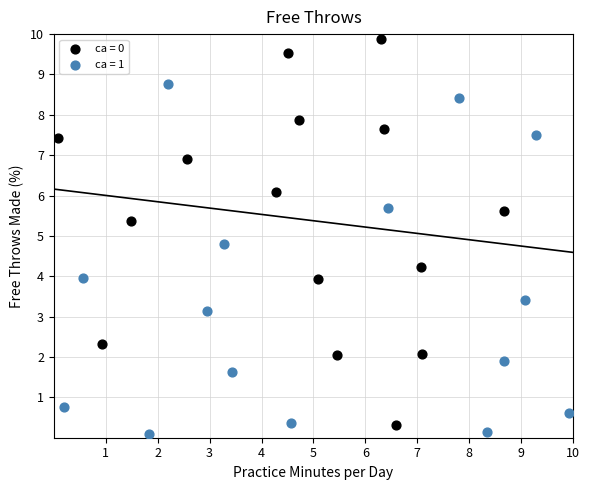

Which series has the largest Y range (max minus min)?

ca = 0